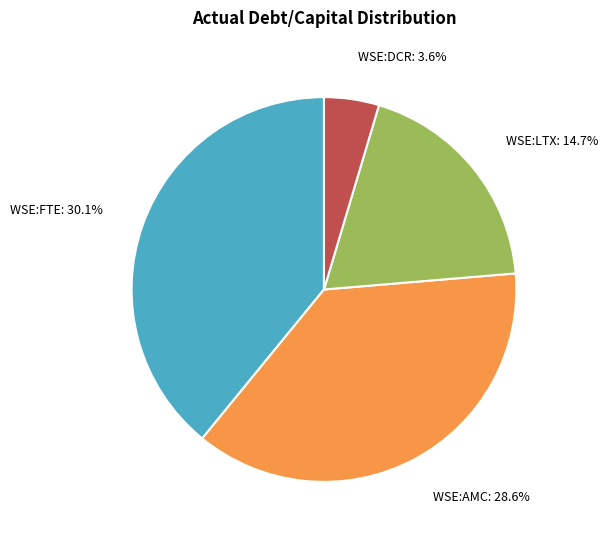

Between Lentex S.A. (WSE:LTX) and Amica S.A. (WSE:AMC), which is larger?

Amica S.A. (WSE:AMC)